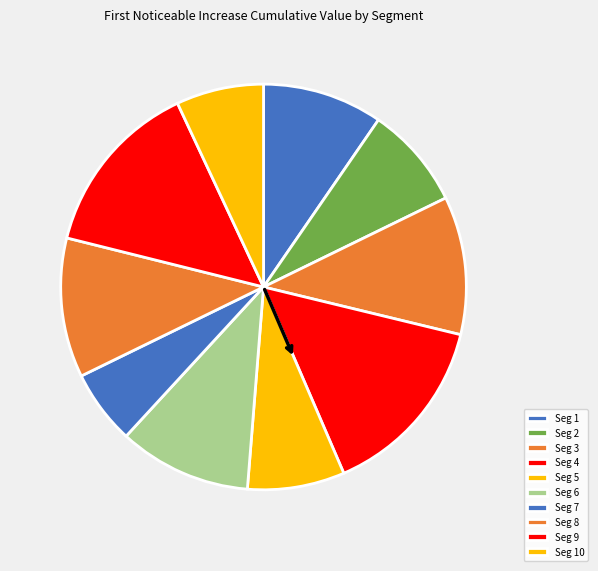

To the nearest percent, what is the difference between the largest and smallest slice percentages?

9%